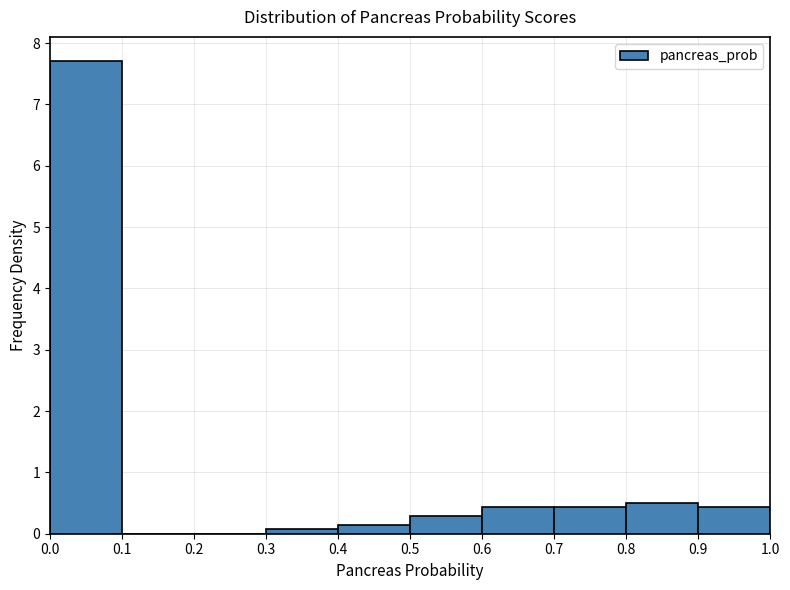

Reading left to right, list every bar in this chart as the range it spans on the x-axis followed by its height. The values are not printed on the chart, so give them approximately, as read against the axis.

0.0 to 0.1: 7.7
0.1 to 0.2: 0
0.2 to 0.3: 0
0.3 to 0.4: under 0.1
0.4 to 0.5: 0.1
0.5 to 0.6: 0.3
0.6 to 0.7: 0.4
0.7 to 0.8: 0.4
0.8 to 0.9: 0.5
0.9 to 1.0: 0.4